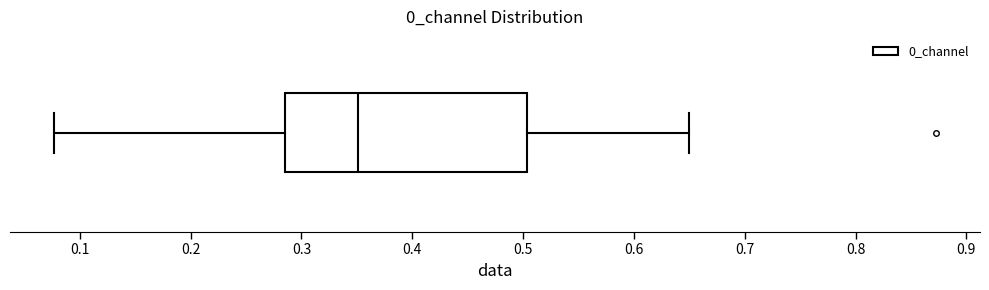

Read this box plot against the x-axis: the position of the median line, the range covered by the box, and the ends of both whiskers. The values are not printed on the chart, so give them approximately, as read against the axis.

median 0.35, box 0.28 to 0.50, whiskers 0.08 to 0.65